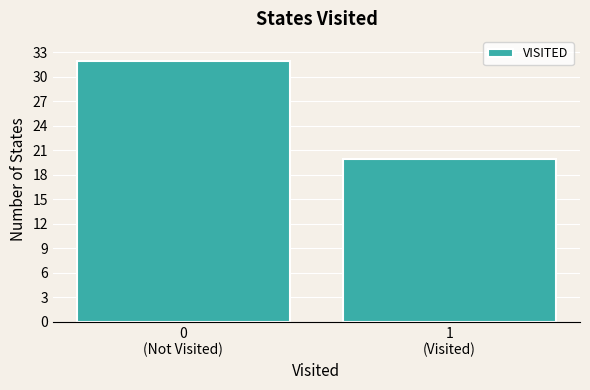

Reading left to right, transcribe all the data shown in this chart.

32	20